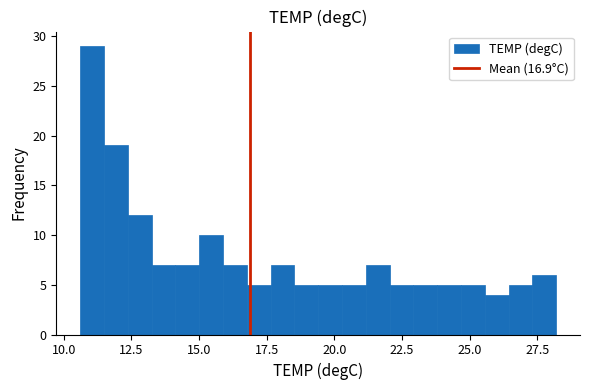

Around what value on the x-axis is the tallest bar? Give the approximate position of its centre, as read against the axis.

11.0